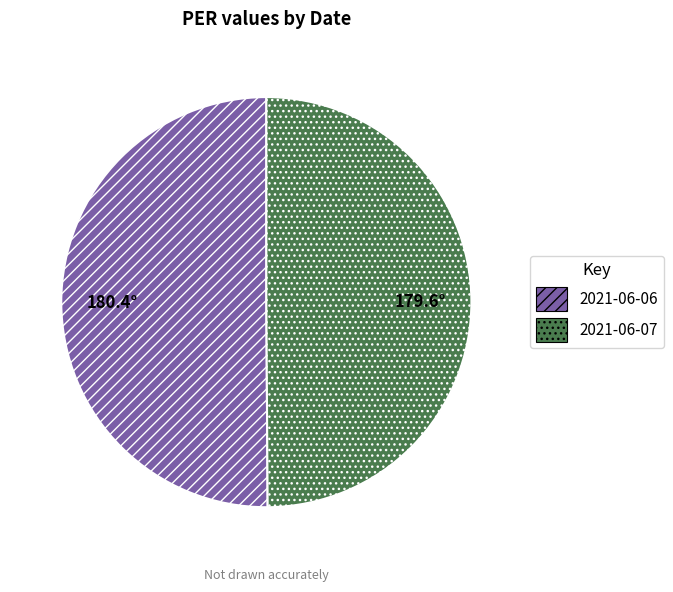

What is the ratio of the value at 2021-06-07 to the value at 2021-06-06?

1.0